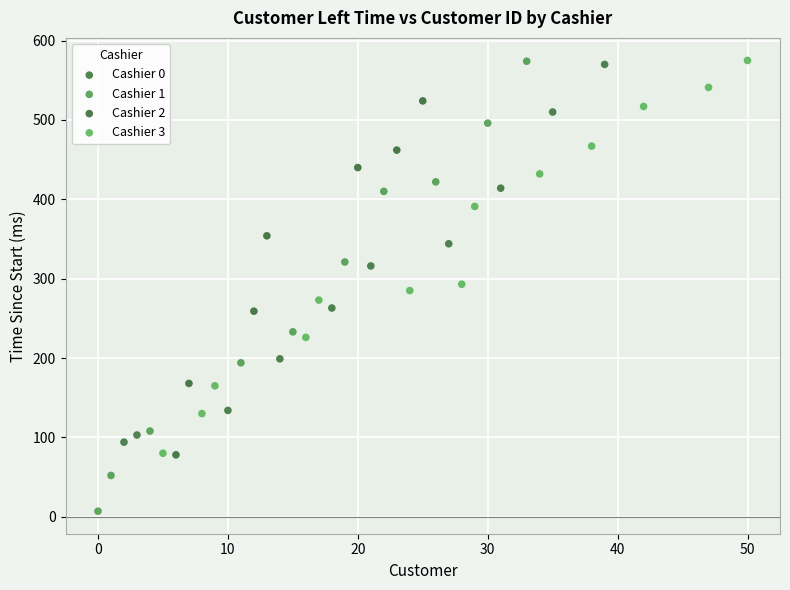

Which series reaches the minimum Y coordinate?

Cashier 1